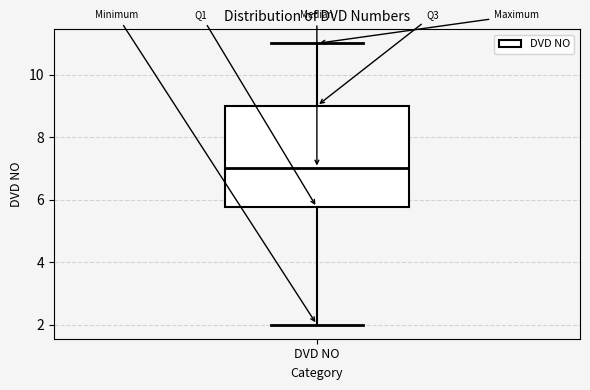

Transcribe this box plot: give where the median line is, the range the box spans, and where the two whiskers end, as read against the y-axis. The values are not printed on the chart, so give them approximately, as read against the axis.

median 7.0, box 5.8 to 9.0, whiskers 2.0 to 11.0